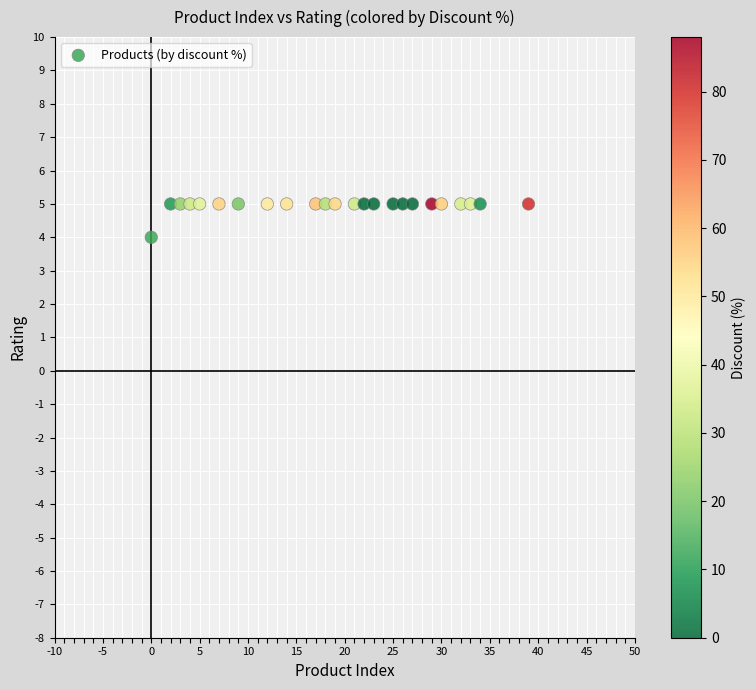

How many data points are displayed?

24